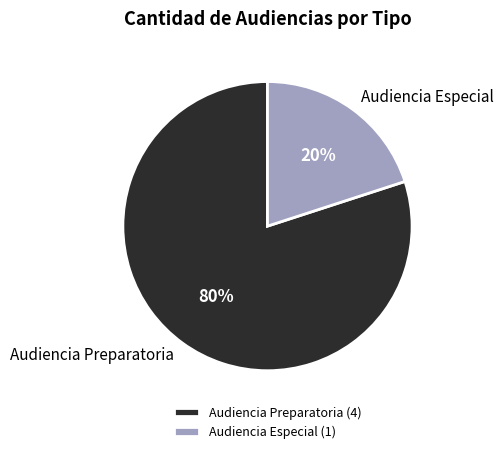

To the nearest percent, what is the average slice percentage?

50%